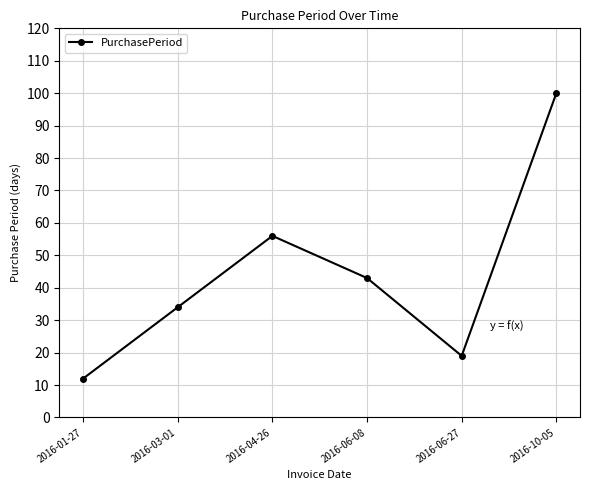

How many points are higher than both their immediate neighbors (excluding endpoints)?

1